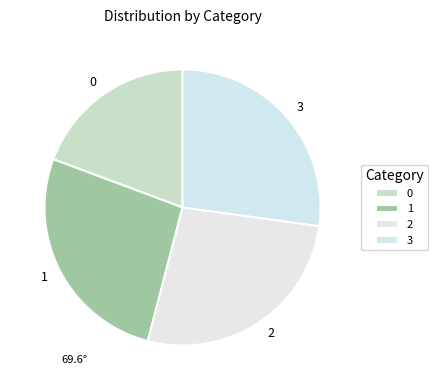

Combined, do 2 and 0 account for over 50%?

No